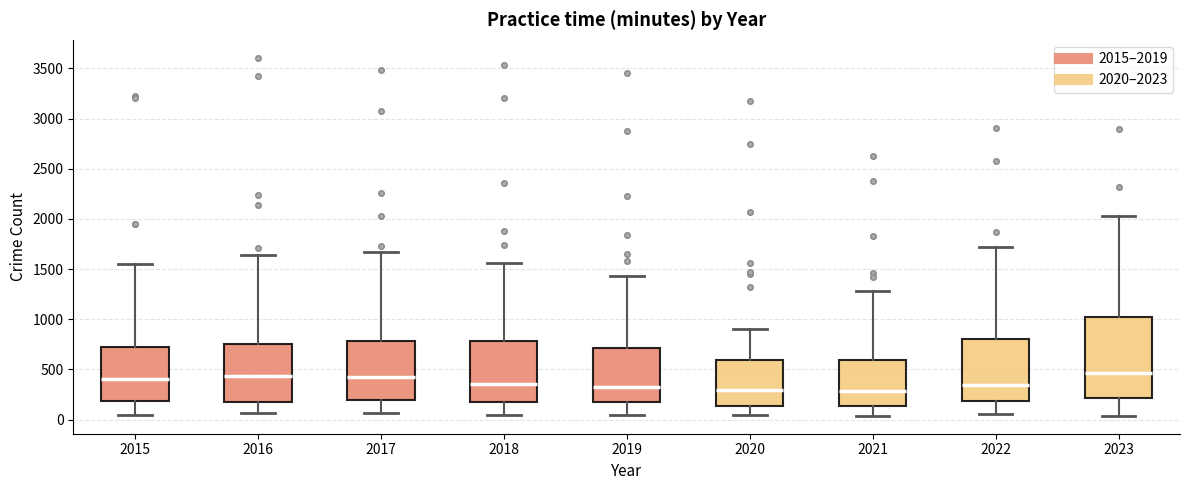

Reading left to right, transcribe this box plot: for each box, give where its median line is, the range the box spans, and where its two whiskers end, as read against the y-axis. The values are not printed on the chart, so give them approximately, as read against the axis.

2015: median 400, box 200 to 750, whiskers 50 to 1550
2016: median 450, box 150 to 750, whiskers 50 to 1650
2017: median 450, box 200 to 800, whiskers 50 to 1650
2018: median 350, box 200 to 800, whiskers 50 to 1550
2019: median 350, box 200 to 700, whiskers 50 to 1450
2020: median 300, box 150 to 600, whiskers 50 to 900
2021: median 300, box 150 to 600, whiskers 50 to 1300
2022: median 350, box 200 to 800, whiskers 50 to 1700
2023: median 450, box 200 to 1000, whiskers 50 to 2050